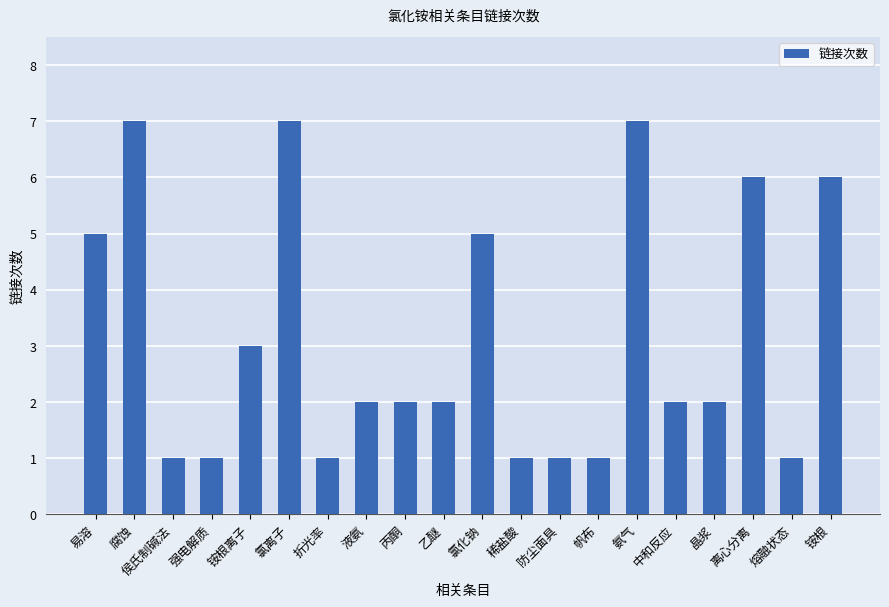

The chart shows a value of 2 at 晶浆. True or false?

True